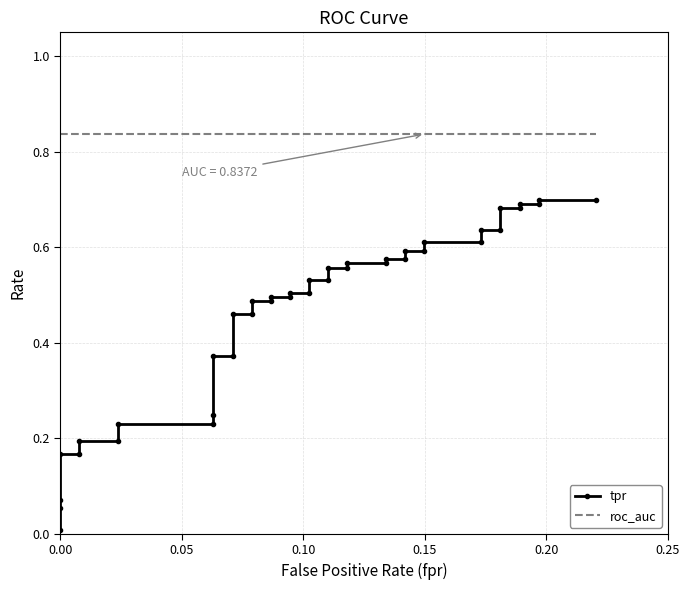

How many series are shown in this chart?

2